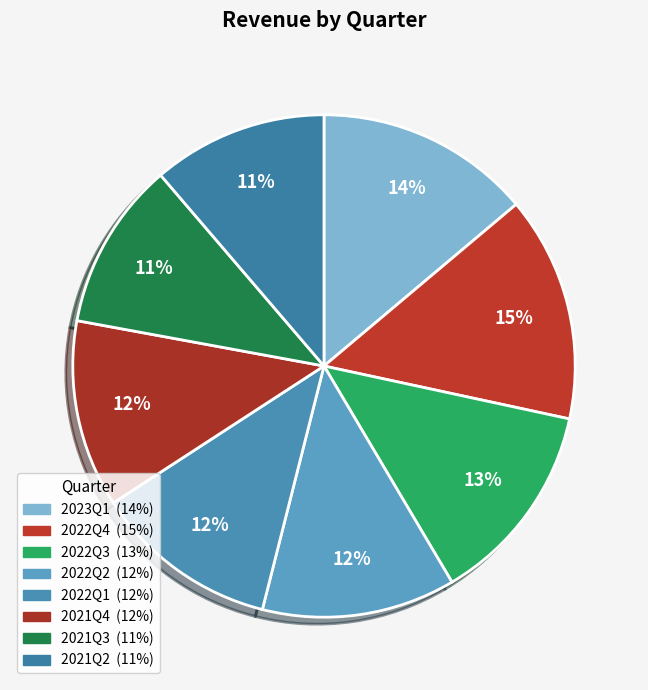

Is there any slice that represents more than half of the pie?

No